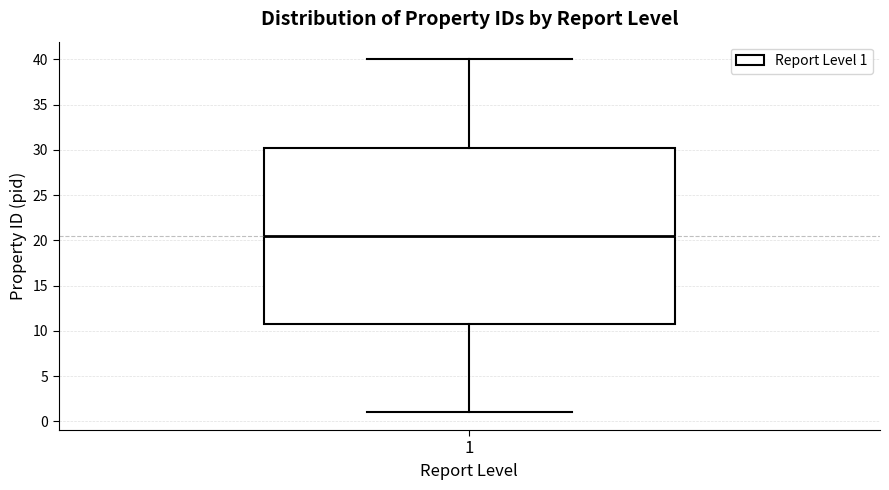

Read this box plot against the y-axis: the position of the median line, the range covered by the box, and the ends of both whiskers. The values are not printed on the chart, so give them approximately, as read against the axis.

median 20.5, box 11.0 to 30.5, whiskers 1.0 to 40.0